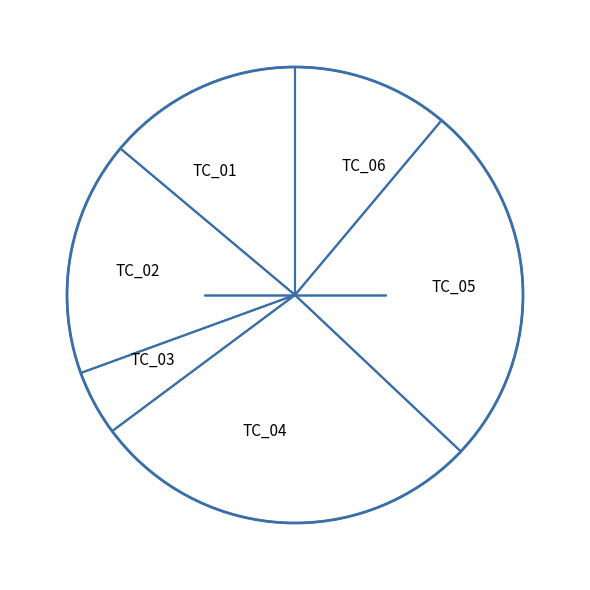

Rank the categories by value from lowest to highest.

TC_03, TC_06, TC_01, TC_02, TC_05, TC_04